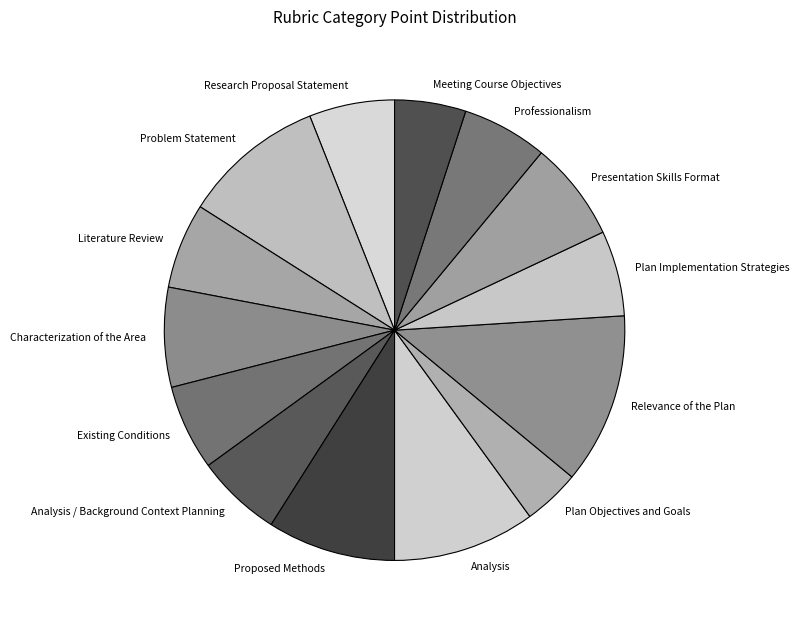

What is the ratio of the value at Characterization of the Area to the value at Presentation Skills Format?

1.0